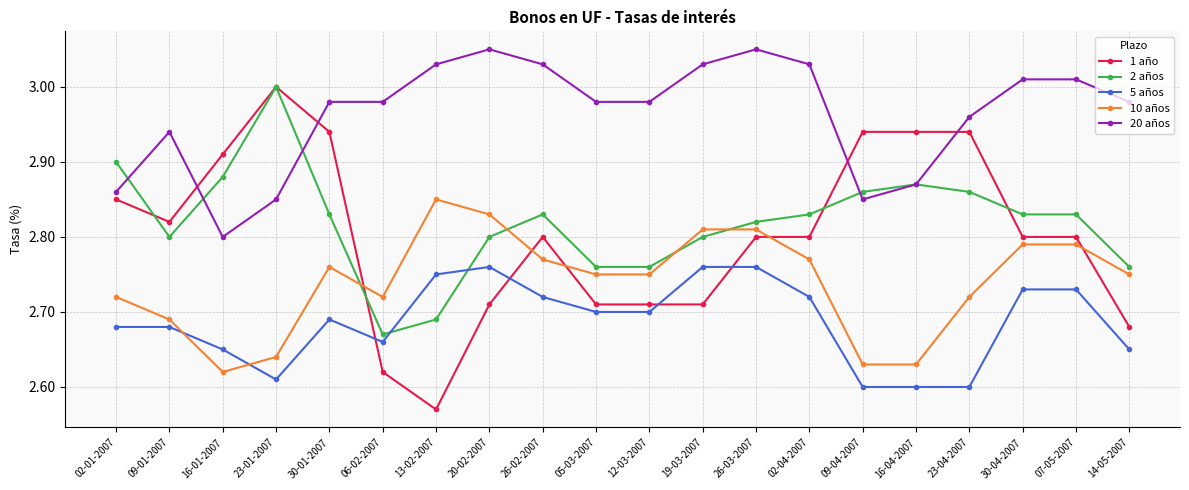

Which series has the widest spread of values?

1 año